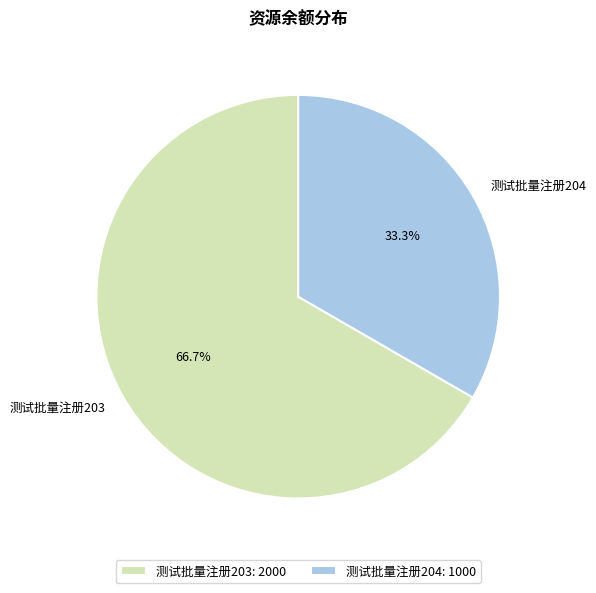

To the nearest percent, what is the combined percentage of 测试批量注册203 and 测试批量注册204?

100%